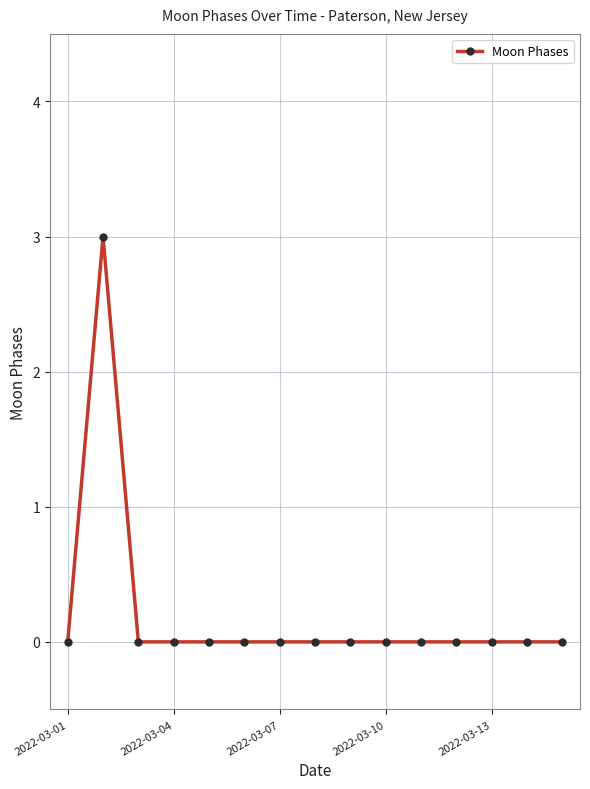

What is the maximum value shown in the chart?

3